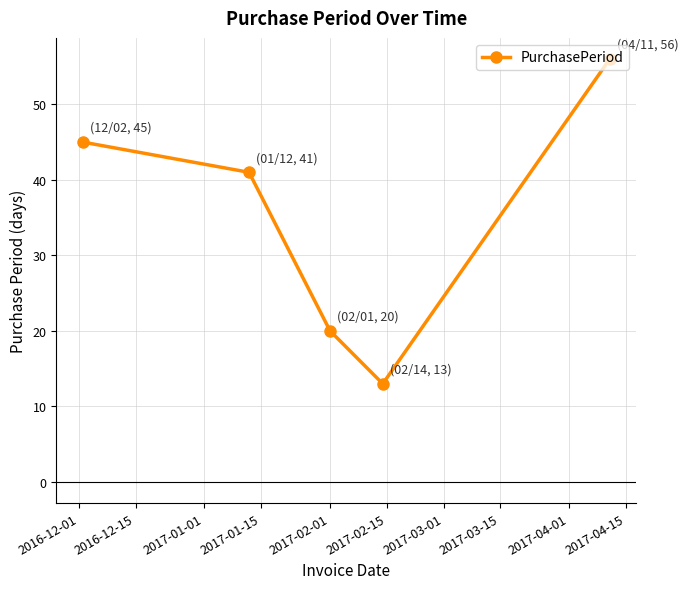

How many categories are shown in the chart?

5